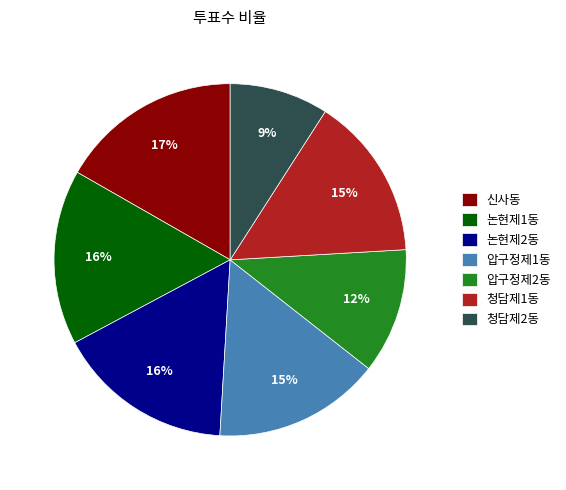

Is 압구정제2동 the majority of the pie?

No